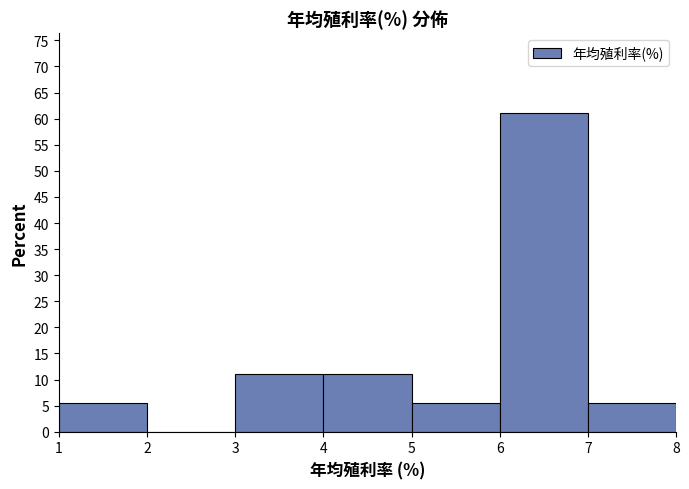

Reading left to right, list every bar in this chart as the range it spans on the x-axis followed by its height. The values are not printed on the chart, so give them approximately, as read against the axis.

1 to 2: 5.5
2 to 3: 0
3 to 4: 11.0
4 to 5: 11.0
5 to 6: 5.5
6 to 7: 61.0
7 to 8: 5.5